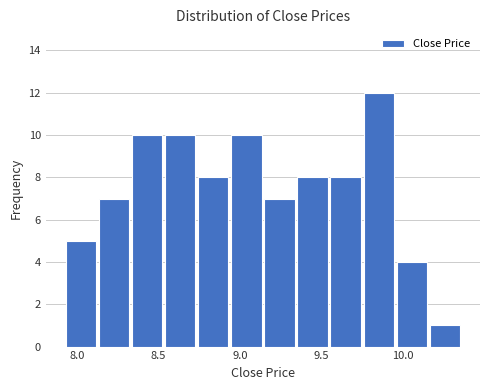

Reading left to right, transcribe this chart: for each bar, give the range it covers on the x-axis and its height. Neither the bar edges nor the heights are printed on the chart, so give them approximately, as read against the axes.

7.90 to 8.10: 5
8.10 to 8.35: 7
8.35 to 8.55: 10
8.55 to 8.75: 10
8.75 to 8.95: 8
8.95 to 9.15: 10
9.15 to 9.35: 7
9.35 to 9.55: 8
9.55 to 9.75: 8
9.75 to 9.95: 12
9.95 to 10.15: 4
10.15 to 10.35: 1